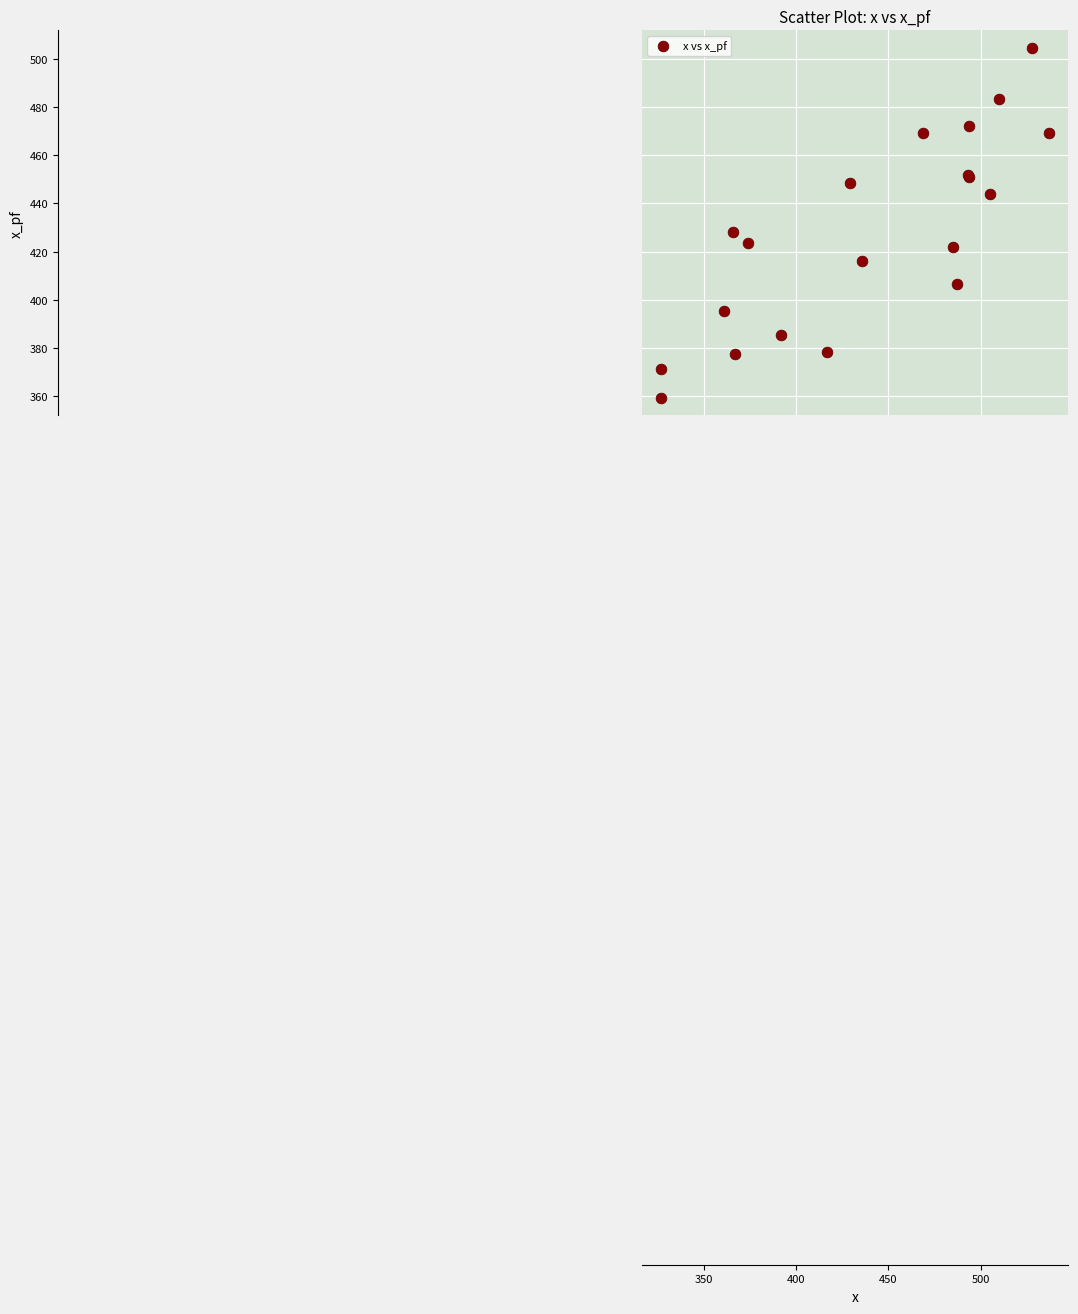

What Y value in the scatter plot is closest to 431?

428.2